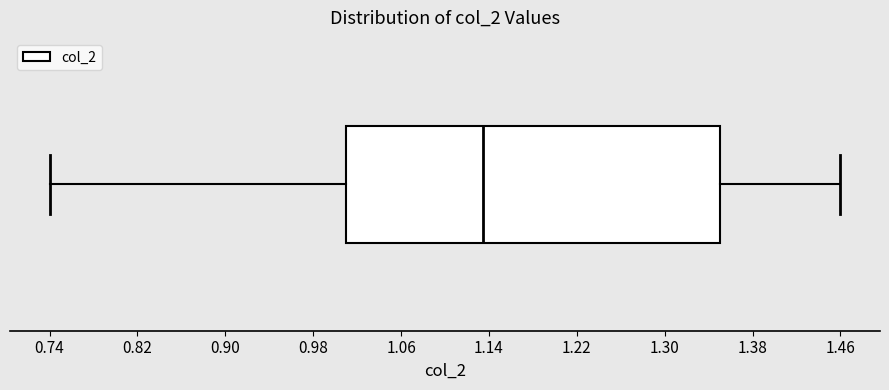

Where does the median line of the box sit on the x-axis? The values are not printed on the chart, so give them approximately, as read against the axis.

1.14